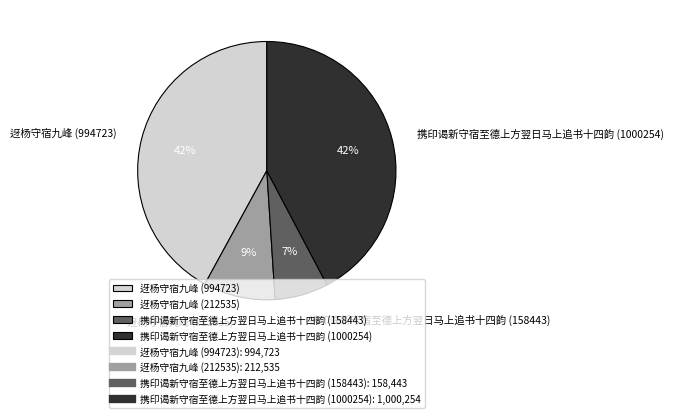

Between 迓杨守宿九峰 (994723) and 迓杨守宿九峰 (212535), which is larger?

迓杨守宿九峰 (994723)